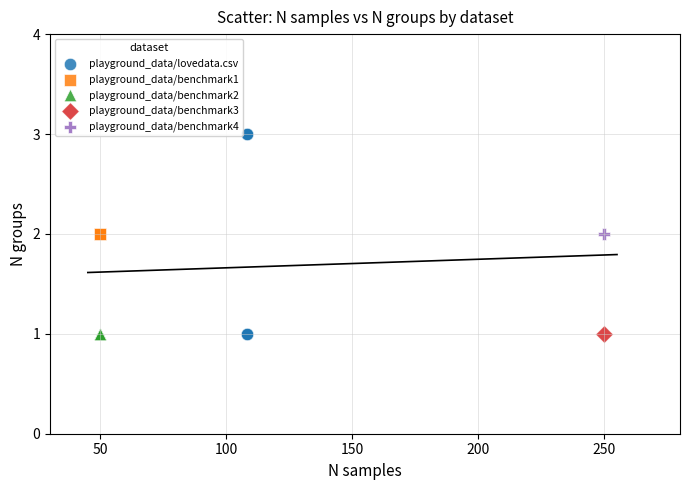

Which series contains the highest Y value?

playground_data/lovedata.csv